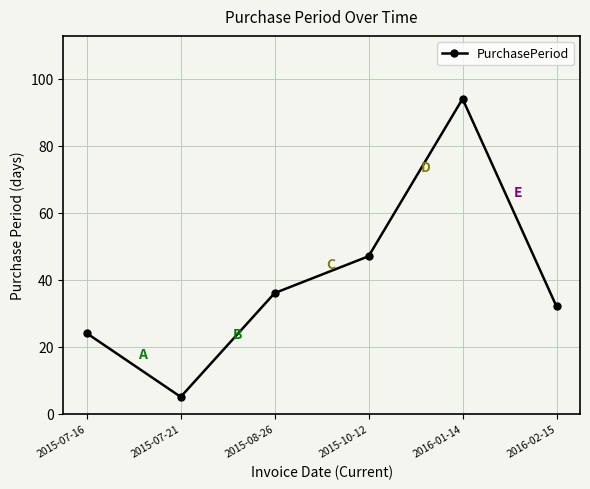

What is the ratio of the value at 2016-02-15 to the value at 2015-07-21?

6.4